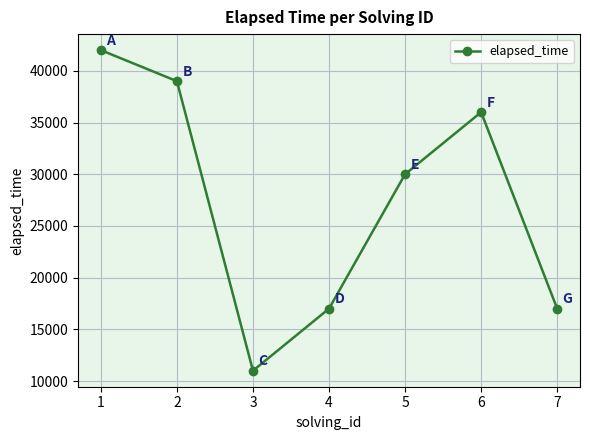

True or false: the data shows 21681 at 6.

False